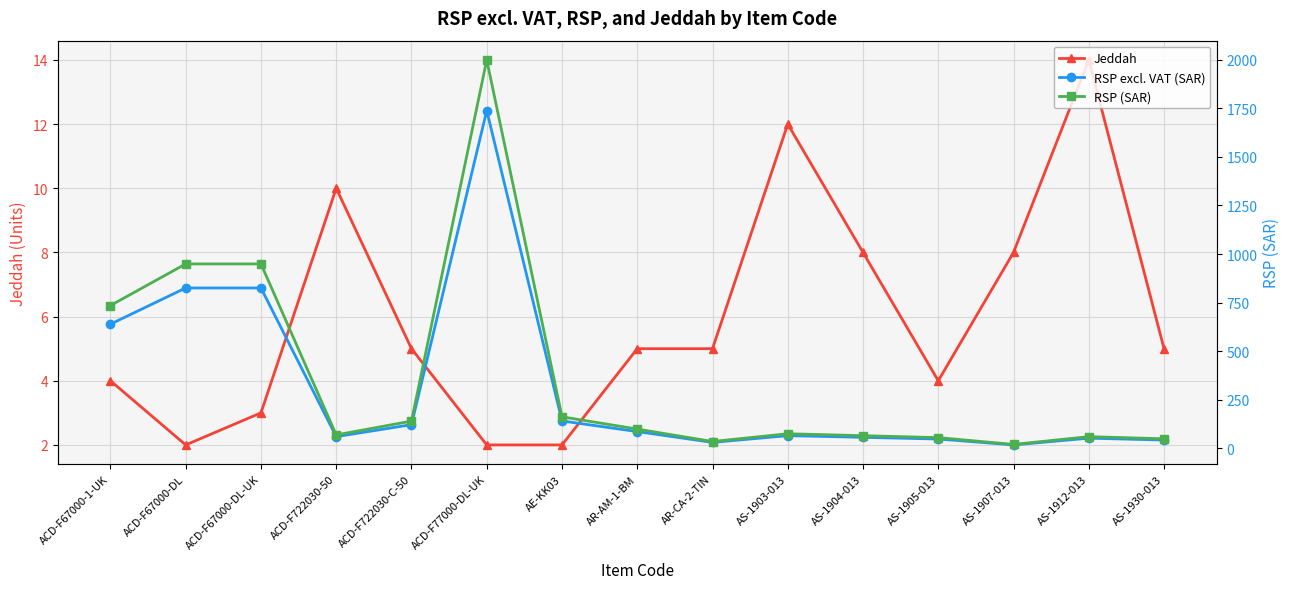

What is the label of the 6th point from the left?

ACD-F77000-DL-UK